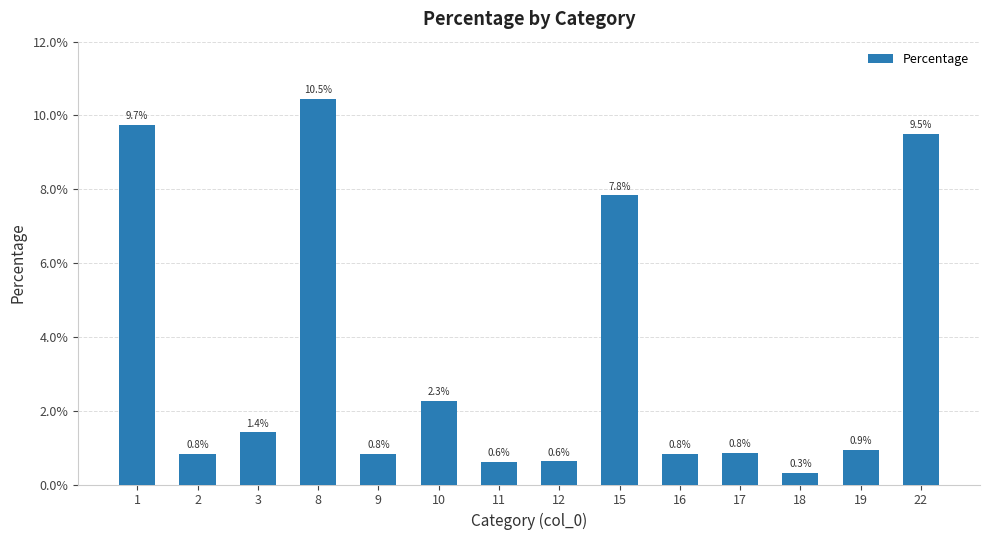

Which label corresponds to the largest value in the chart?

8